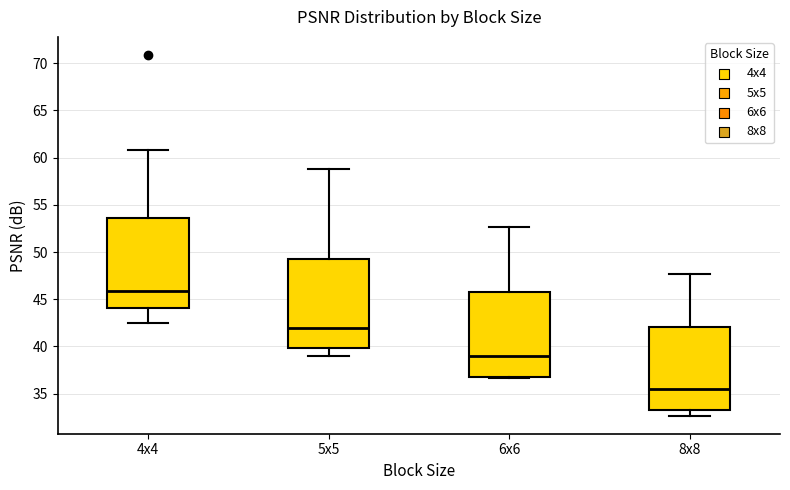

Which box has the lowest median line?

8x8